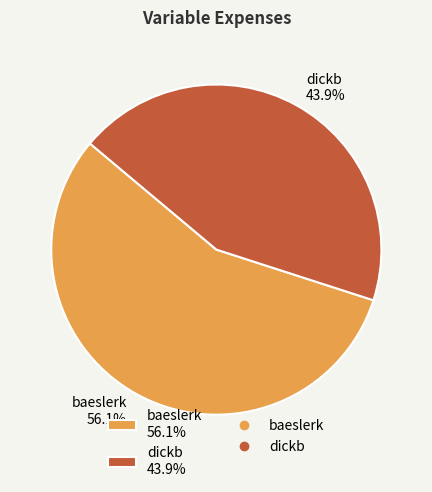

What is the ratio of the value at baeslerk to the value at dickb?

1.3